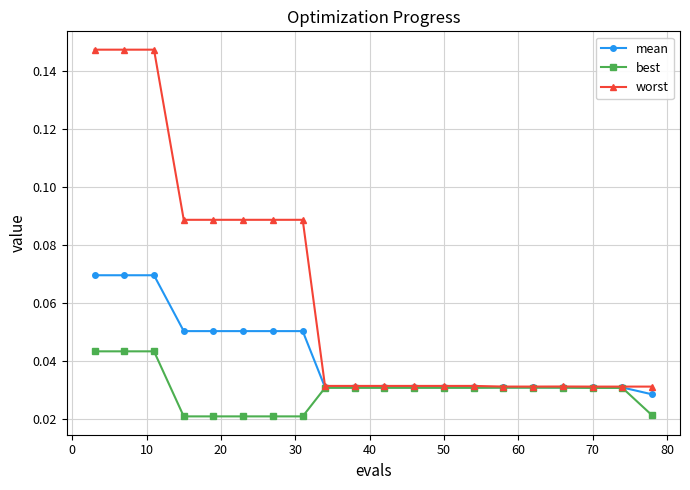

At how many categories does at least one series exceed 0?

20